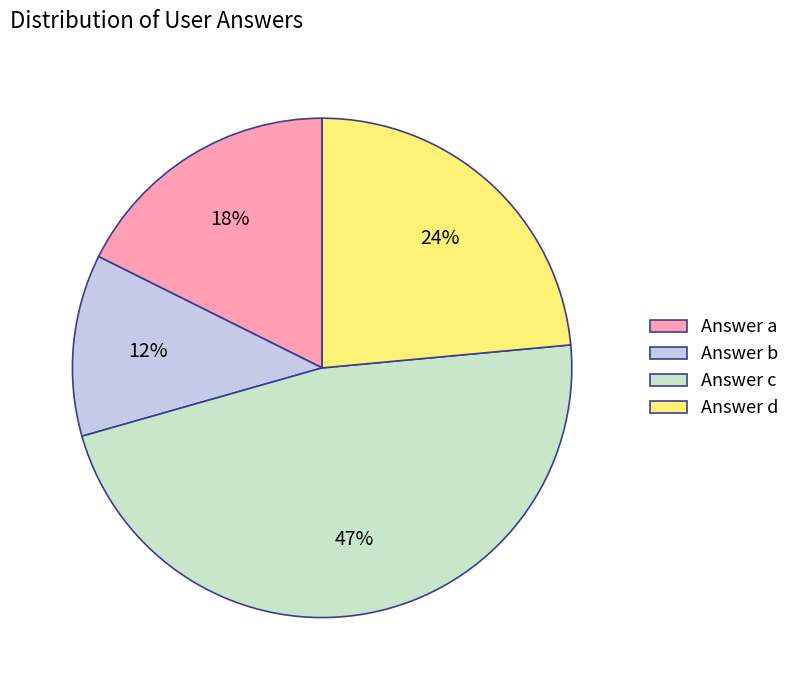

What is the largest slice in the pie chart?

Answer c